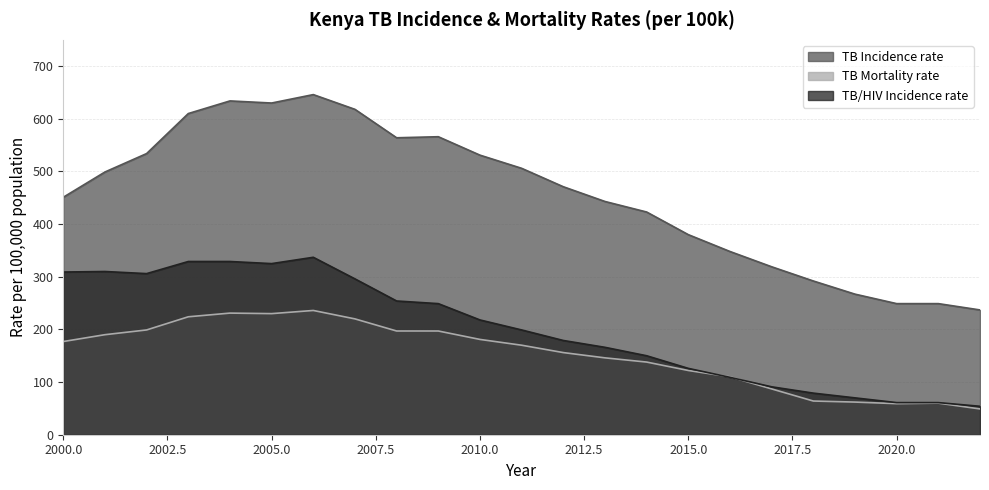

Count the number of categories in the chart.

23